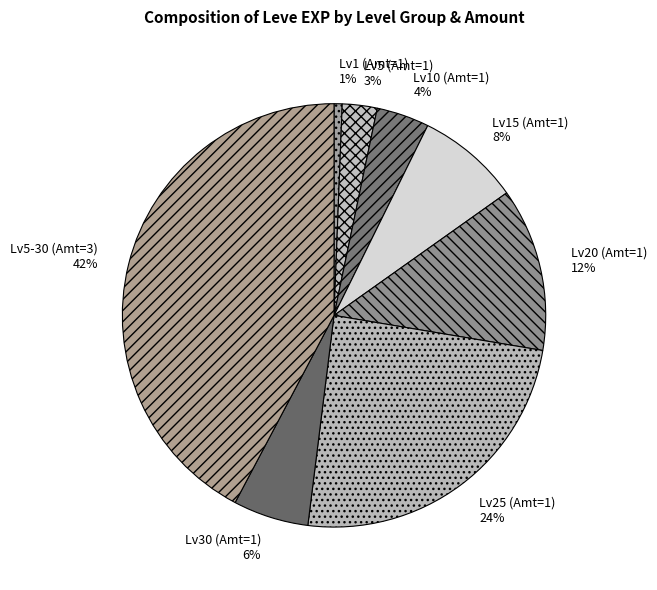

Between Lv25 (Amt=1) and Lv30 (Amt=1), which is larger?

Lv25 (Amt=1)